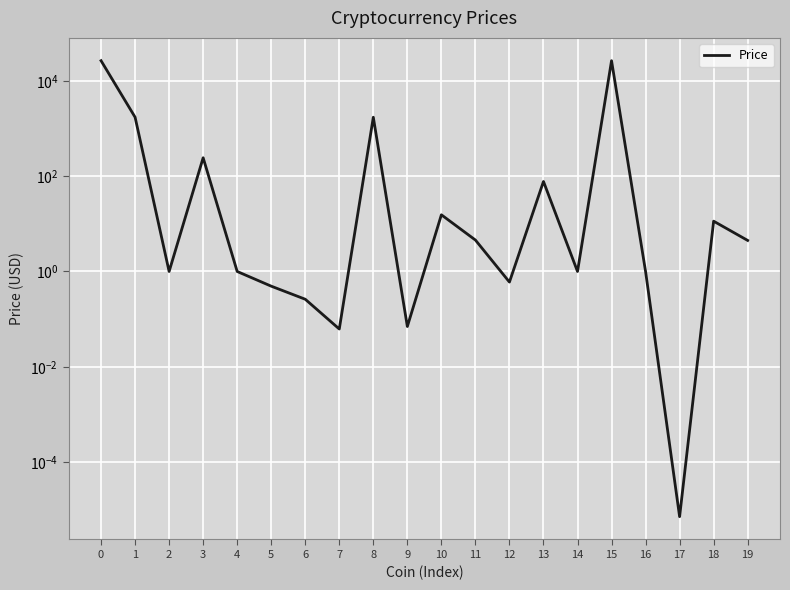

Reading left to right, transcribe all the data shown in this chart.

0=26433.0	1=1724.5	2=1.0	3=243.0	4=1.0	5=0.5	6=0.3	7=0.1	8=1720.6	9=0.1	10=15.4	11=4.6	12=0.6	13=77.3	14=1.0	15=26436.9	16=1.0	17=0.0	18=11.3	19=4.5